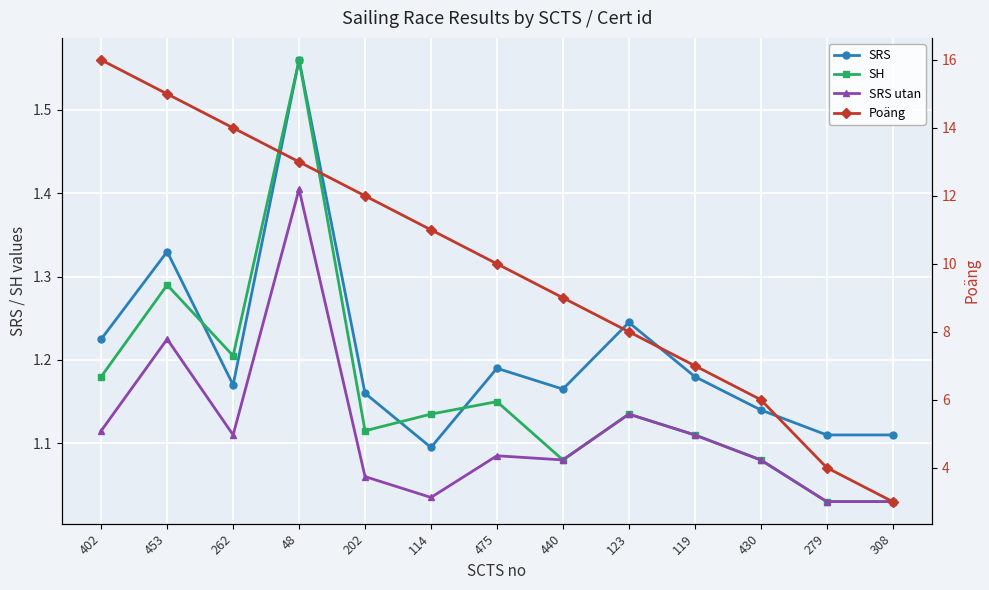

True or false: SRS utan and SRS intersect in this chart.

False